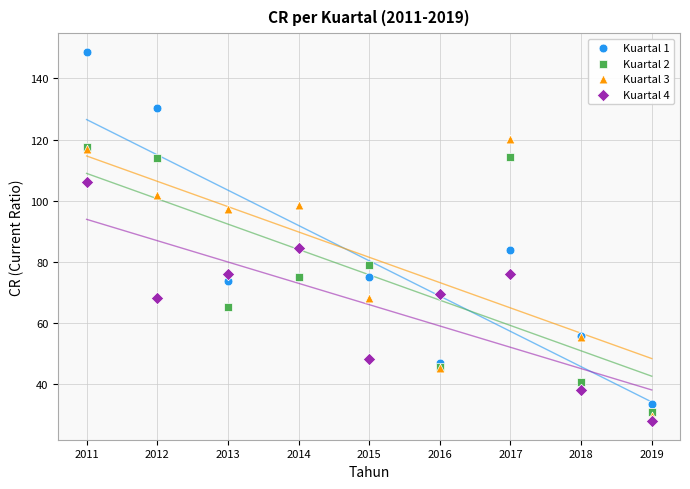

Which series contains the lowest Y value?

Kuartal 4